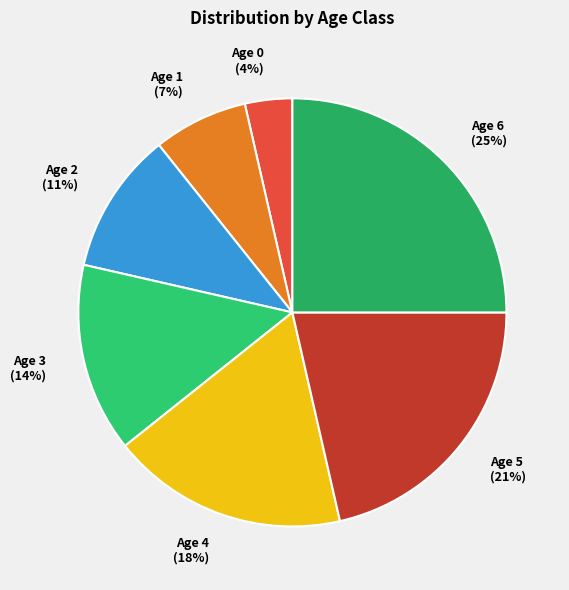

Count the number of slices in the pie.

7